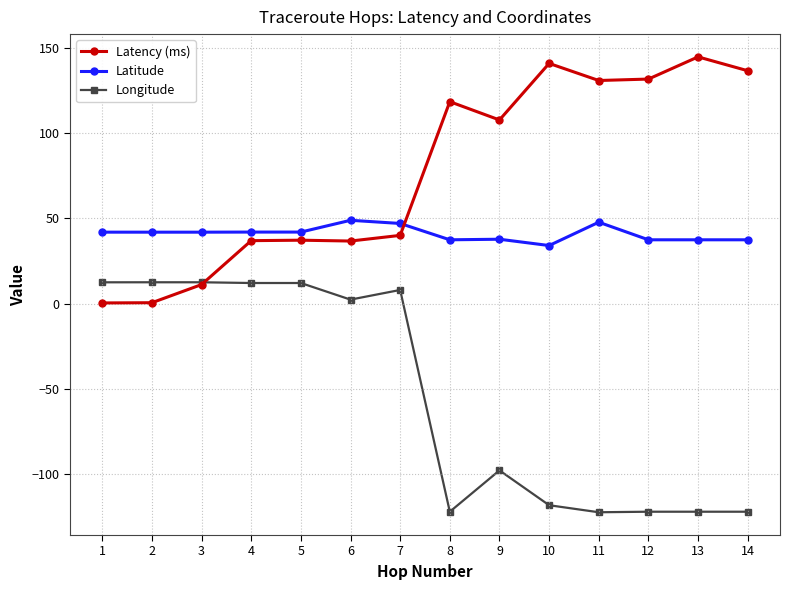

Which series has the largest total across all categories?

Latency (ms)